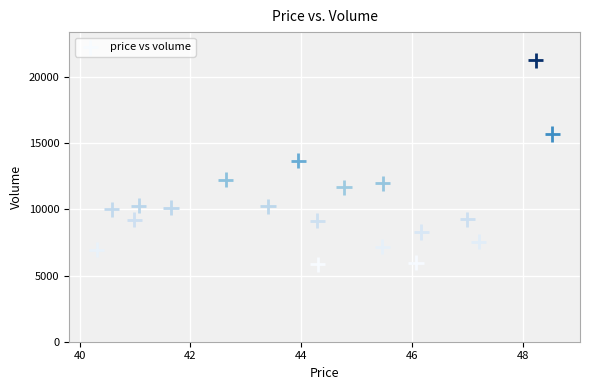

What is the range of Y values (max minus min)?

15416